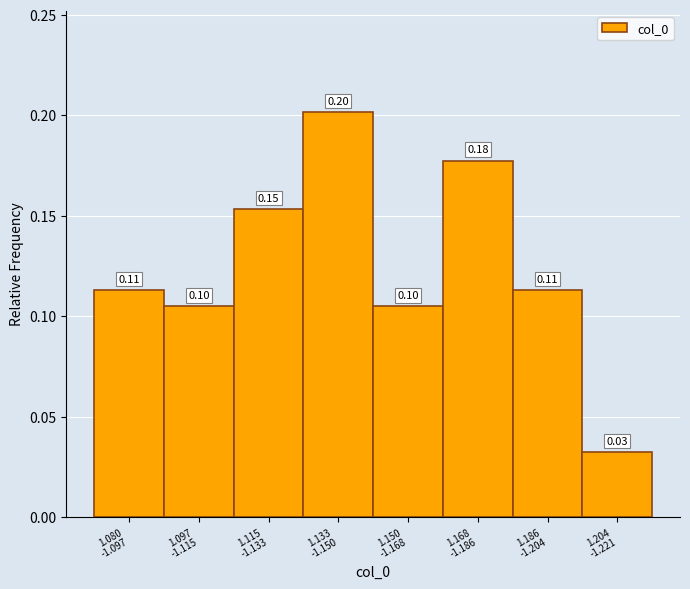

What is the sum of all values?

1.0